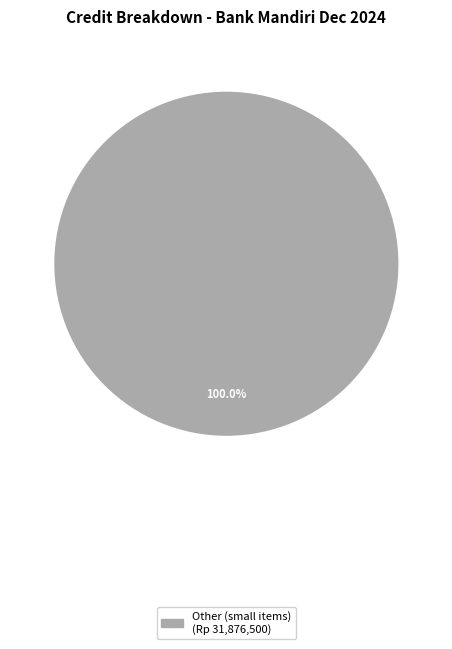

Is there a majority slice in this chart?

Yes